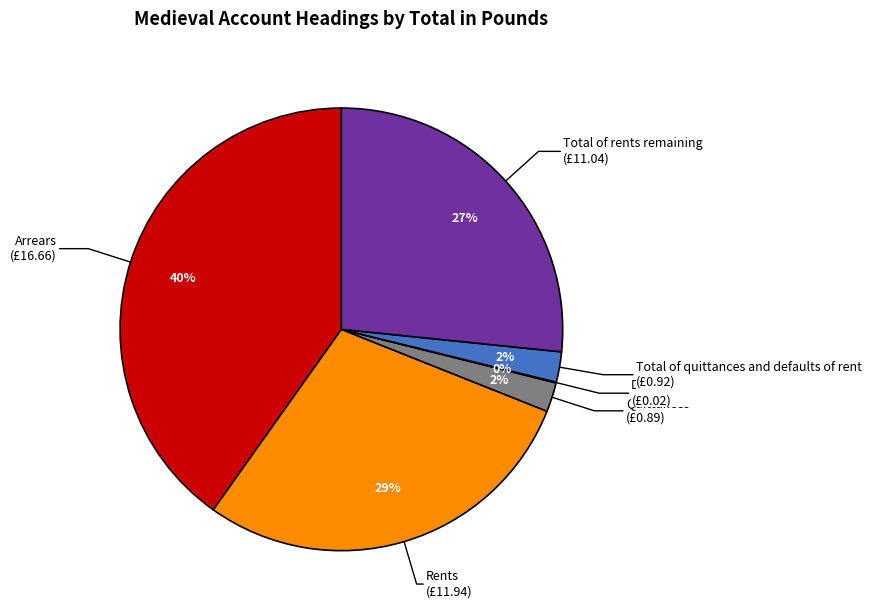

Do Total of rents remaining and Total of quittances and defaults of rent together represent more than half of the pie?

No